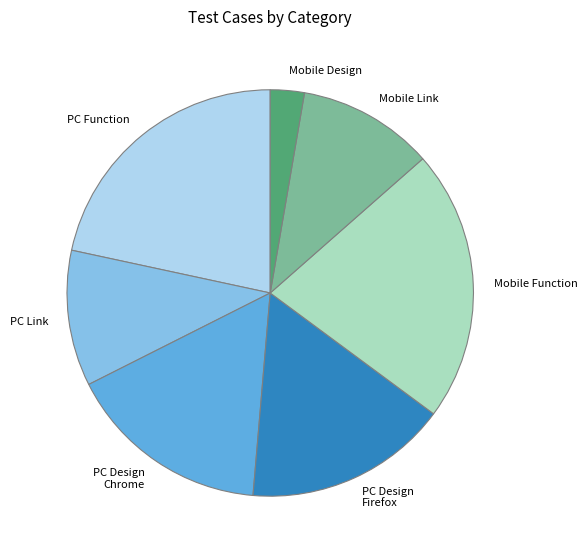

Between PC Design Firefox and Mobile Function, which is larger?

Mobile Function